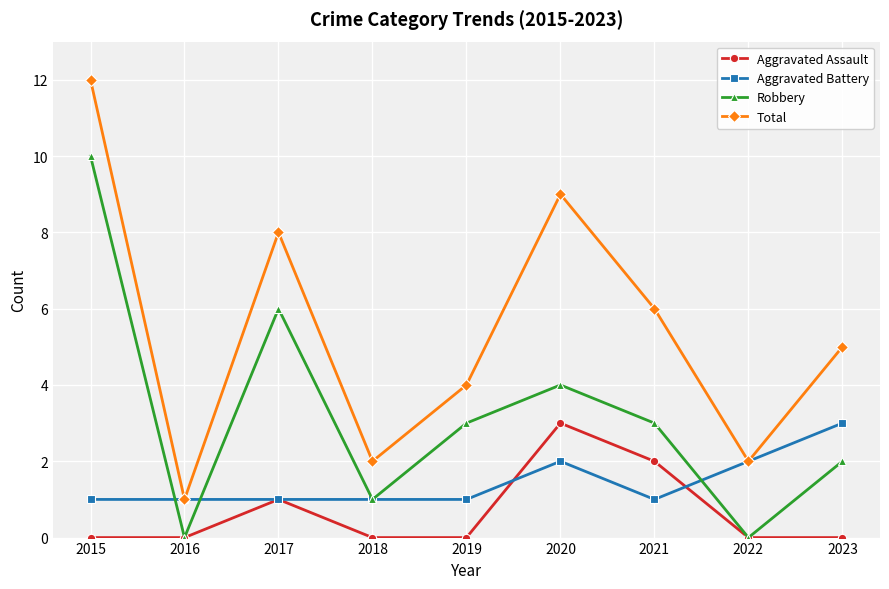

In Robbery, how many points are higher than both neighbors (excluding endpoints)?

2